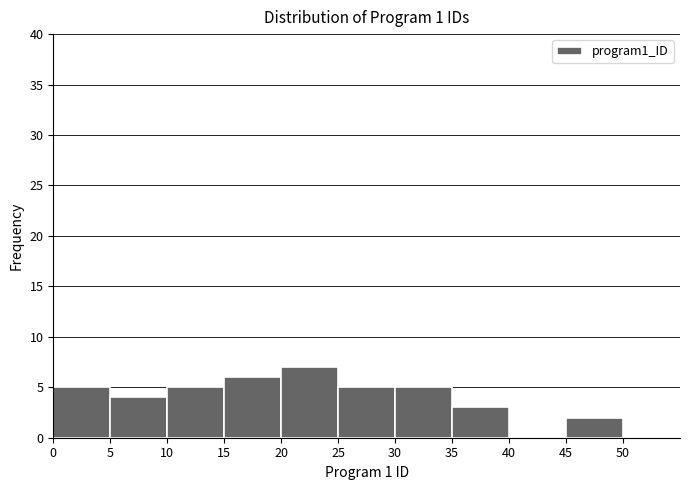

What is the height of the bar covering 15 to 20 on the x-axis? The values are not printed on the chart, so give them approximately, as read against the axis.

6